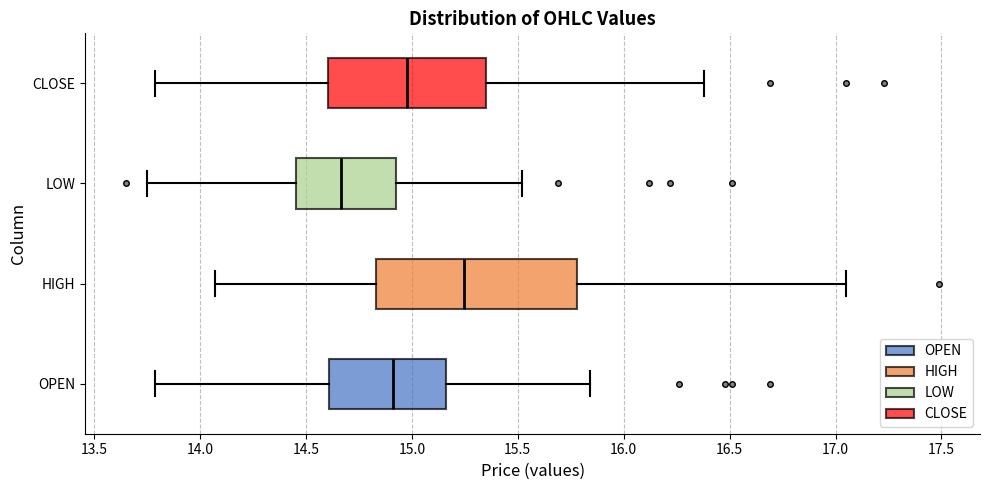

Reading bottom to top, read every box against the x-axis: the position of its median line, the range the box covers, and the ends of its whiskers. The values are not printed on the chart, so give them approximately, as read against the axis.

OPEN: median 14.90, box 14.60 to 15.15, whiskers 13.80 to 15.85
HIGH: median 15.25, box 14.85 to 15.80, whiskers 14.05 to 17.05
LOW: median 14.65, box 14.45 to 14.95, whiskers 13.75 to 15.50
CLOSE: median 15.00, box 14.60 to 15.35, whiskers 13.80 to 16.40